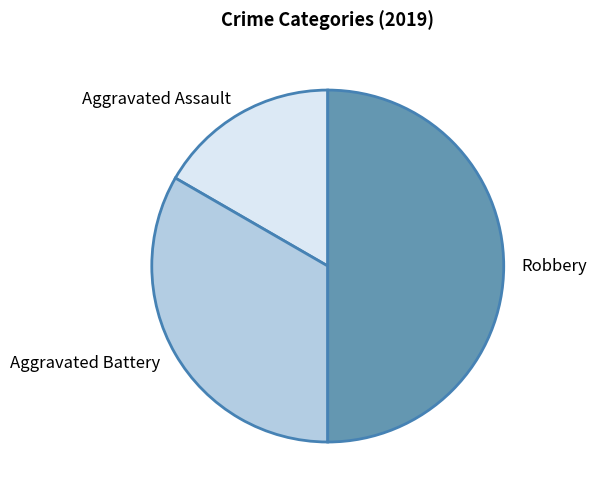

Count the number of slices in the pie.

3